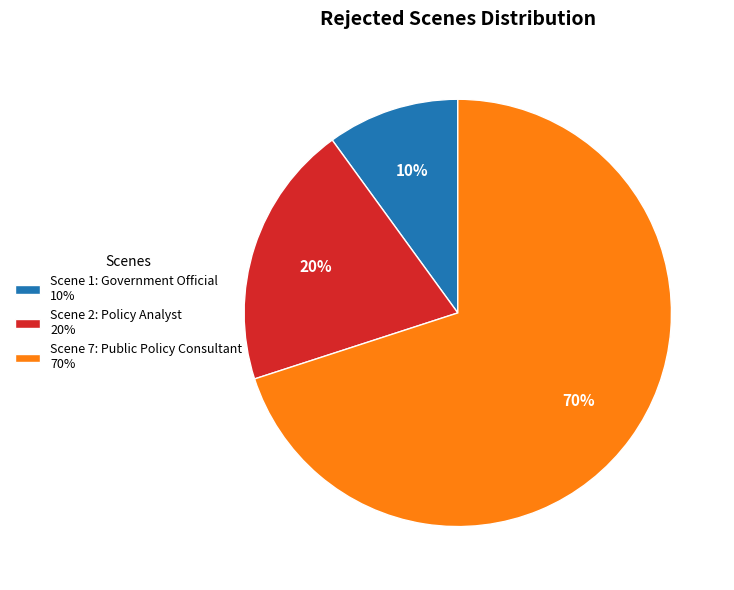

To the nearest percent, what is the difference between the Scene 1: Government Official and Scene 2: Policy Analyst slice percentages?

10%